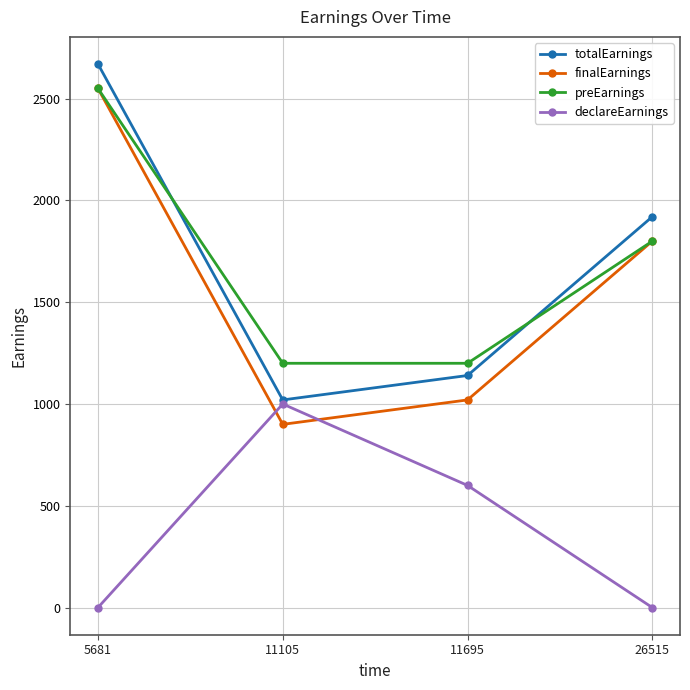

What is the spread (max minus min) of values at 26515?

1920